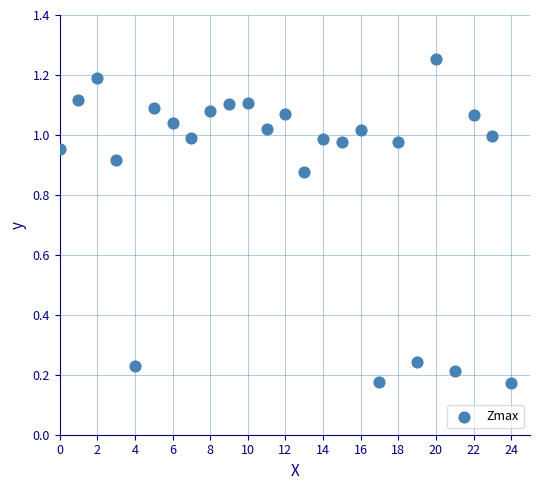

How many points are shown in the scatter plot?

25